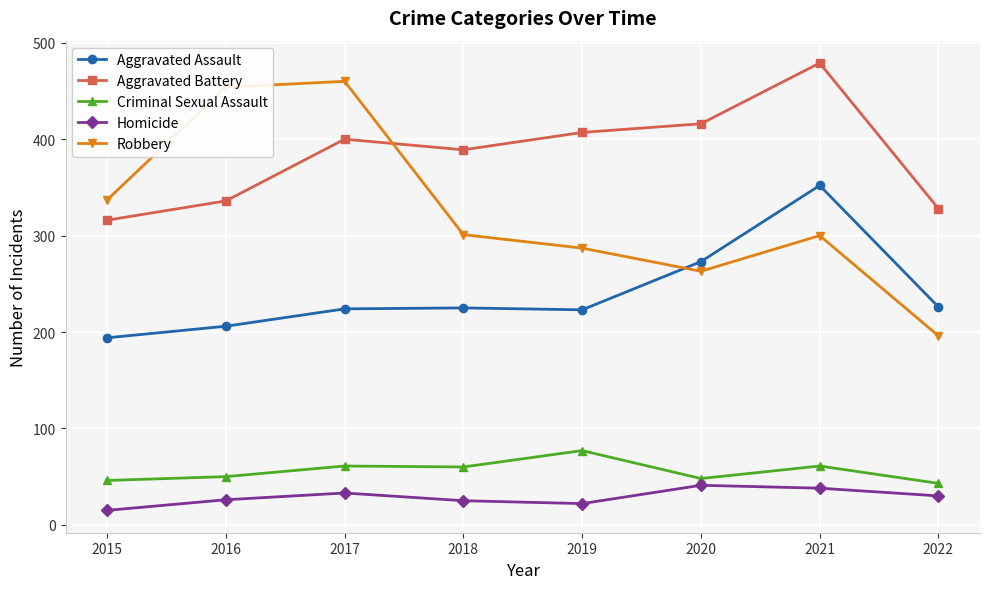

Is this an area chart (filled region under the line)?

No